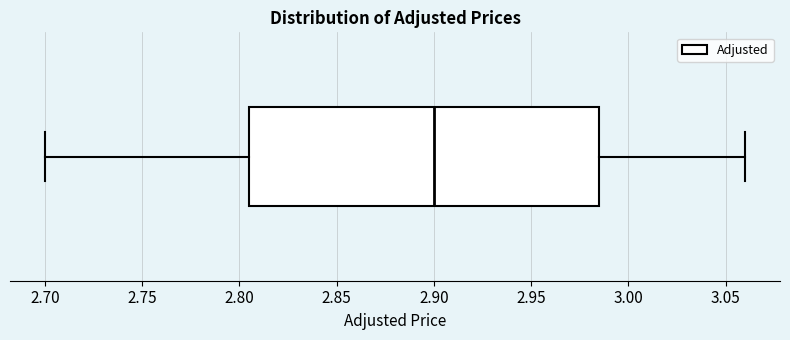

Transcribe this box plot: give where the median line is, the range the box spans, and where the two whiskers end, as read against the x-axis. The values are not printed on the chart, so give them approximately, as read against the axis.

median 2.900, box 2.805 to 2.985, whiskers 2.700 to 3.060